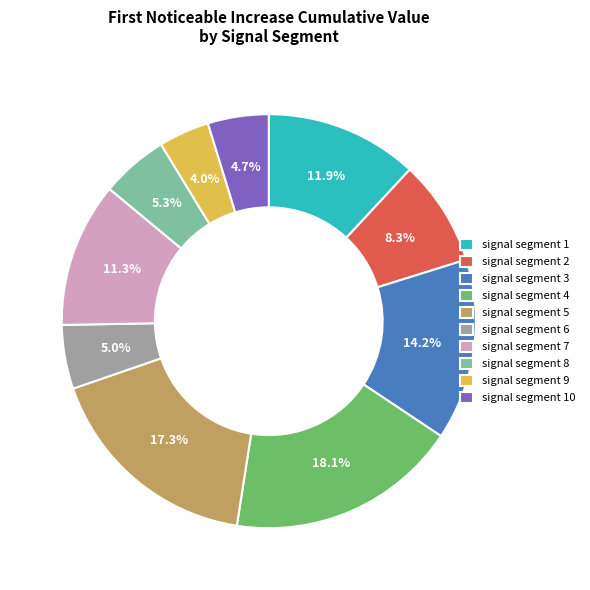

What is the largest slice in the pie chart?

signal segment 4